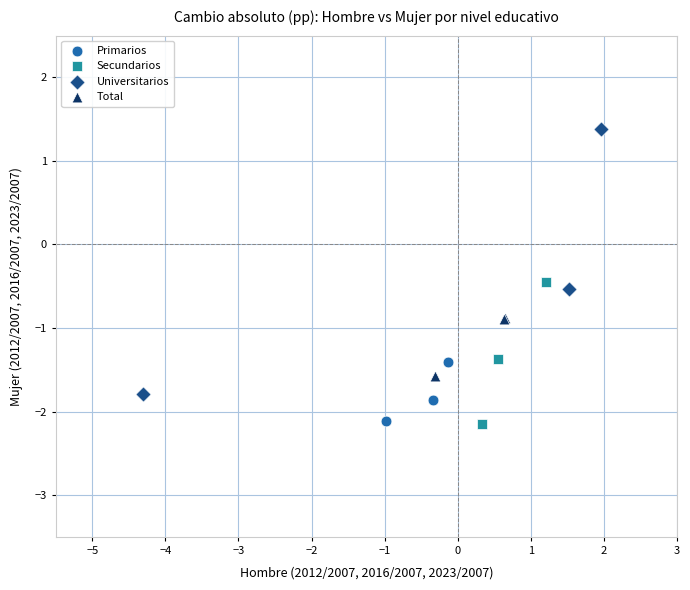

What are all the series names shown in the legend?

Primarios, Secundarios, Universitarios, Total